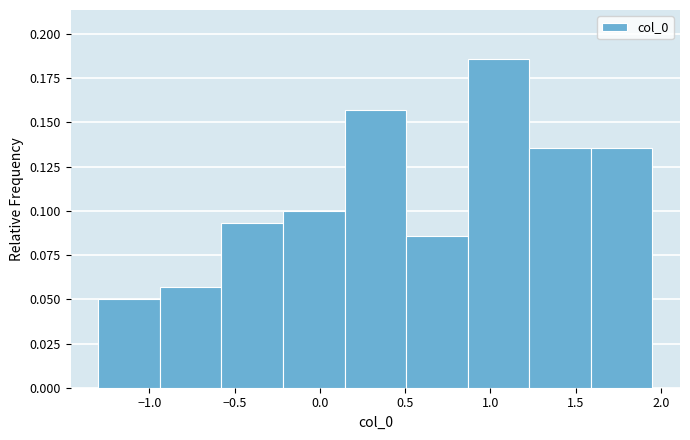

Which range on the x-axis has the tallest bar?

0.85 to 1.25